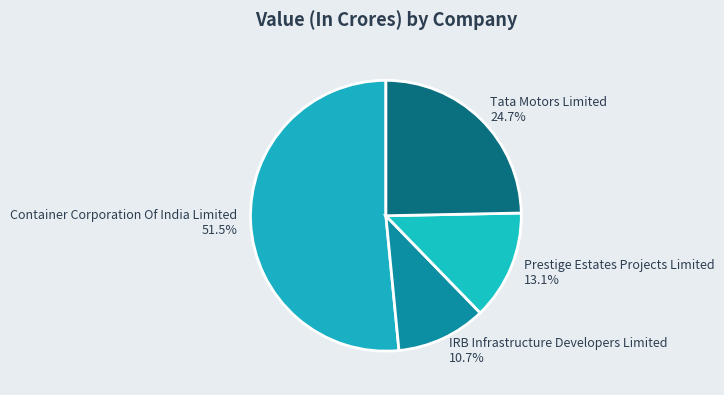

What percentage do Container Corporation Of India Limited and Tata Motors Limited together represent?

76.2%